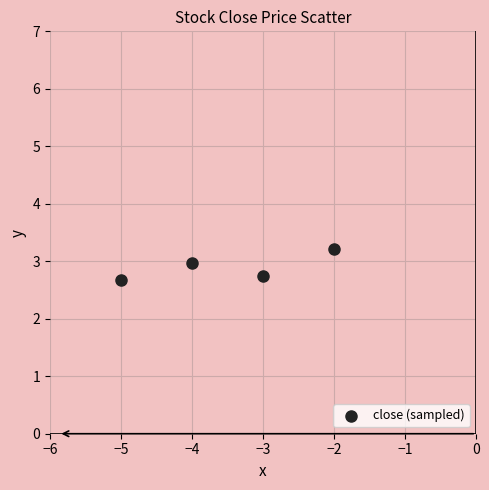

What Y value in the scatter plot is closest to 2?

2.7